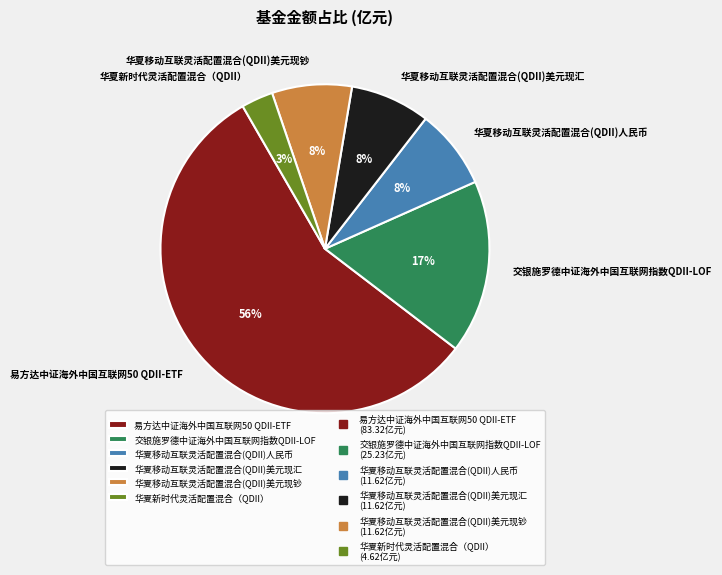

Does 交银施罗德中证海外中国互联网指数QDII-LOF account for over 50% of the chart?

No